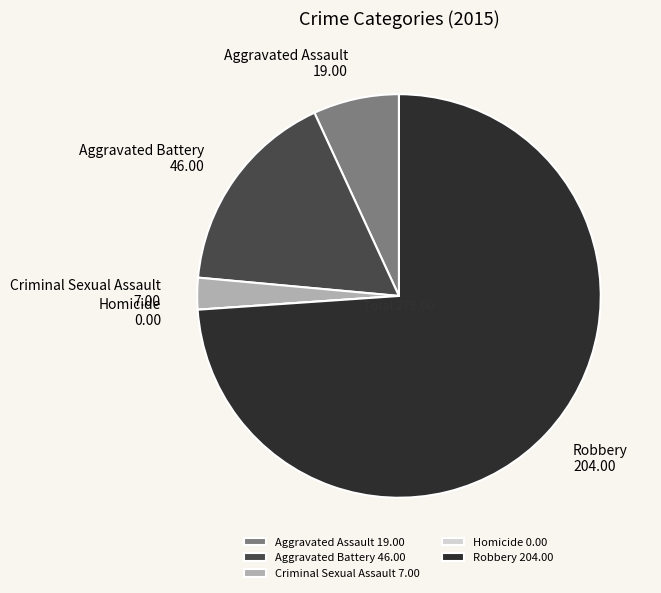

Is there a majority slice in this chart?

Yes